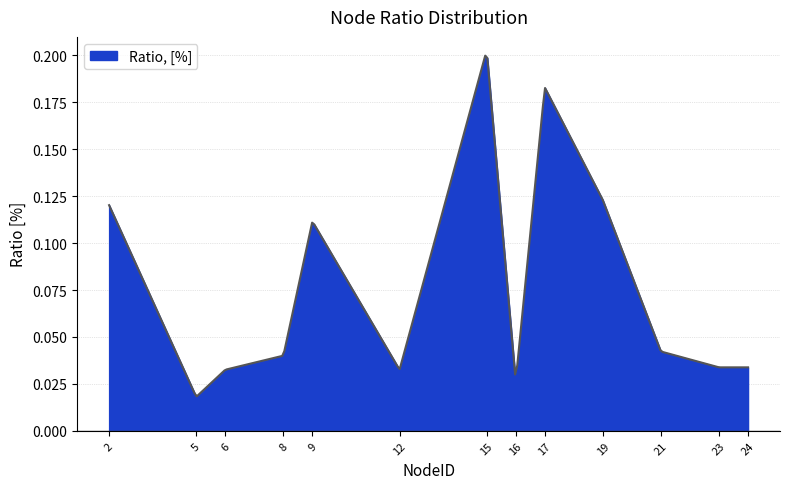

Rank the categories by value from lowest to highest.

5, 16, 12, 6, 23, 24, 8, 21, 9, 2, 19, 17, 15